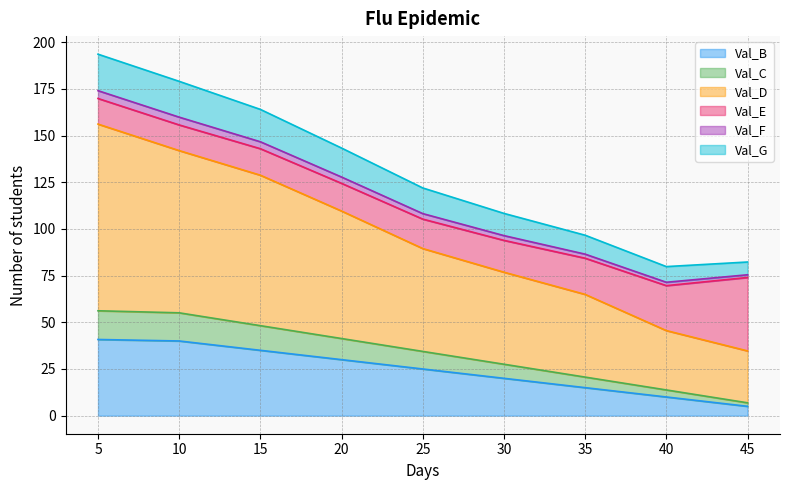

List the labels in order of Val_D value, largest first.

5, 10, 15, 20, 25, 30, 35, 40, 45